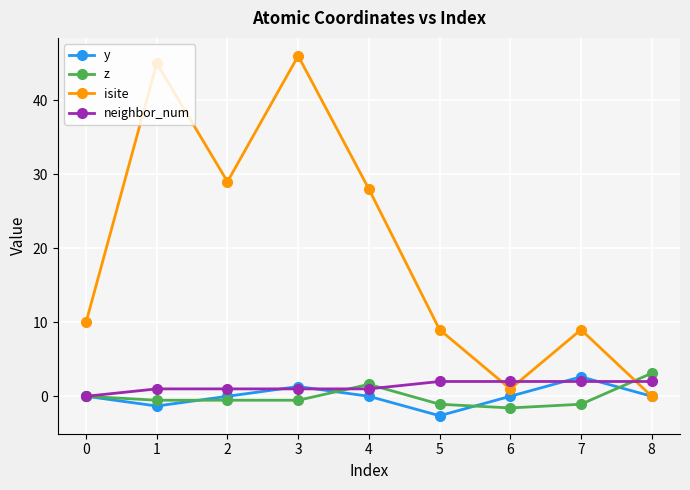

What is the approximate value of y at 5?

-2.6